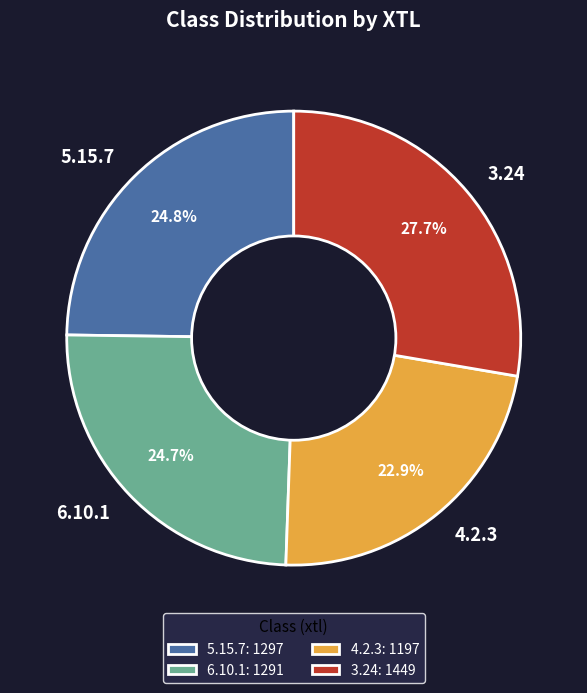

Is 5.15.7 the majority of the pie?

No